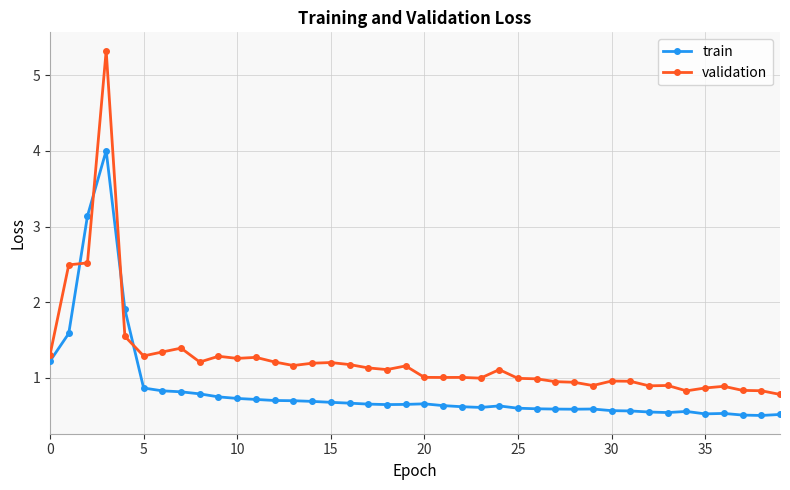

True or false: train has more than 1 interior local peaks.

True